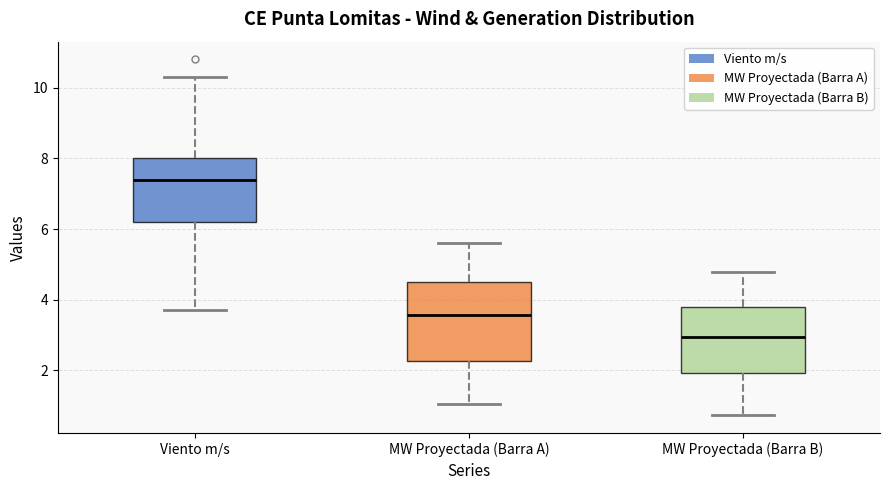

Comparing the boxes themselves (not the whiskers), which one is the tallest?

MW Proyectada (Barra A)